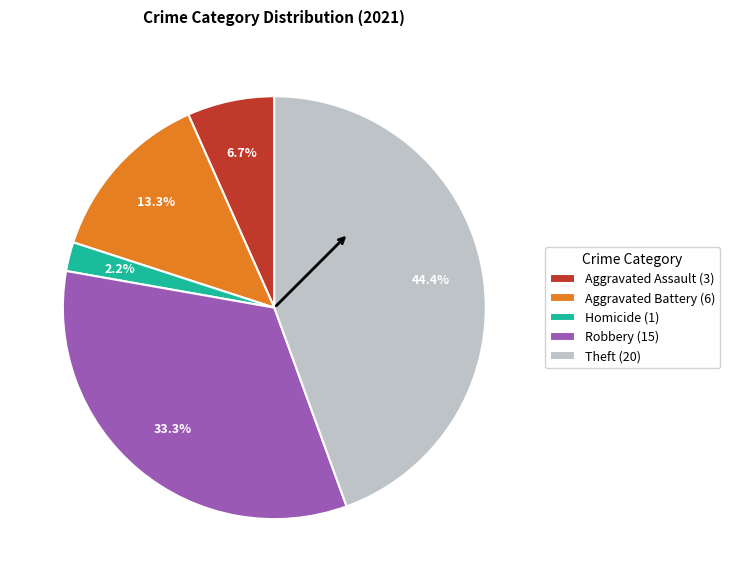

What percentage is NOT represented by Homicide (1)?

97.8%